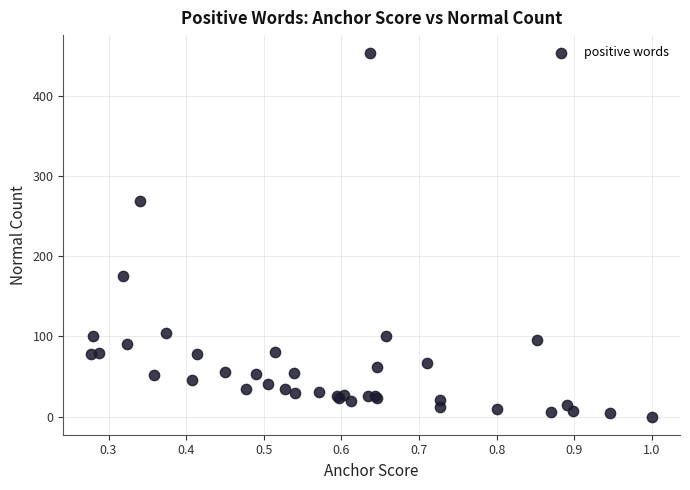

What Y value in the scatter plot is closest to 226?

269